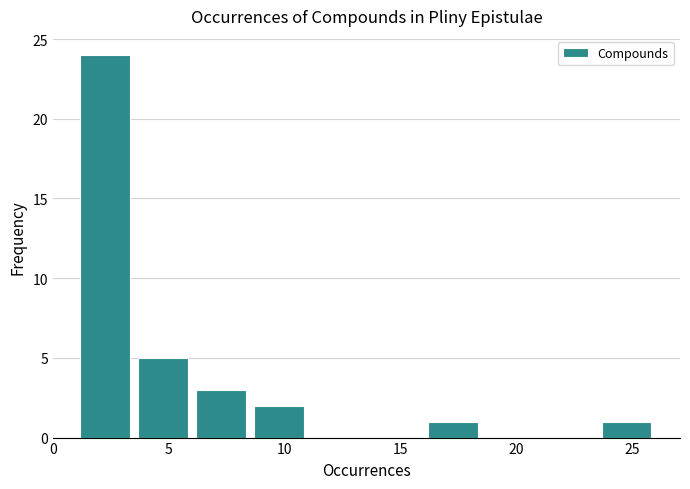

Reading left to right, list every bar in this chart as the range it spans on the x-axis followed by its height. The values are not printed on the chart, so give them approximately, as read against the axis.

1.0 to 3.5: 24
3.5 to 6.0: 5
6.0 to 8.5: 3
8.5 to 11.0: 2
11.0 to 13.5: 0
13.5 to 16.0: 0
16.0 to 18.5: 1
18.5 to 21.0: 0
21.0 to 23.5: 0
23.5 to 26.0: 1